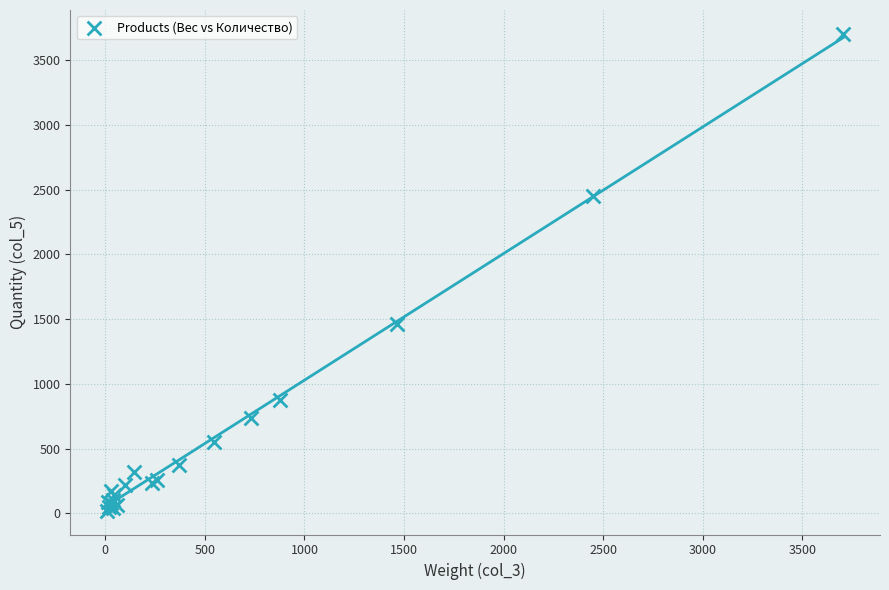

What Y value in the scatter plot is closest to 1862?

1464.9